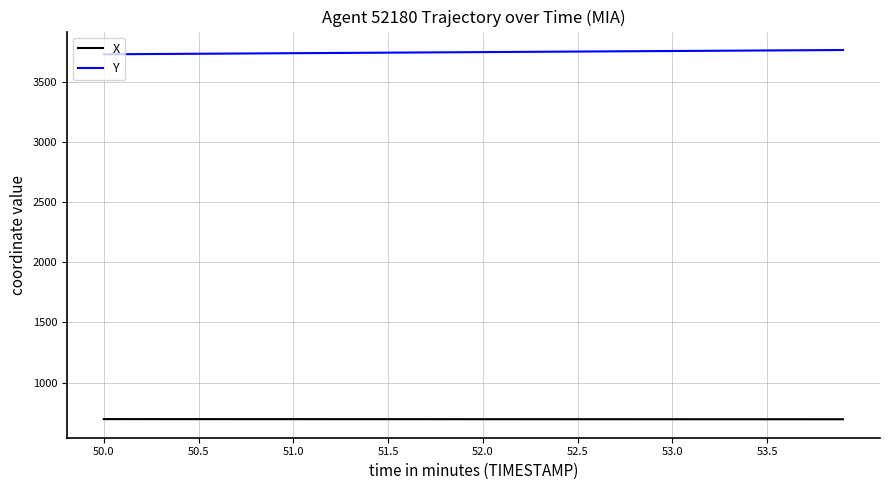

What is the greatest value displayed?

3770.1